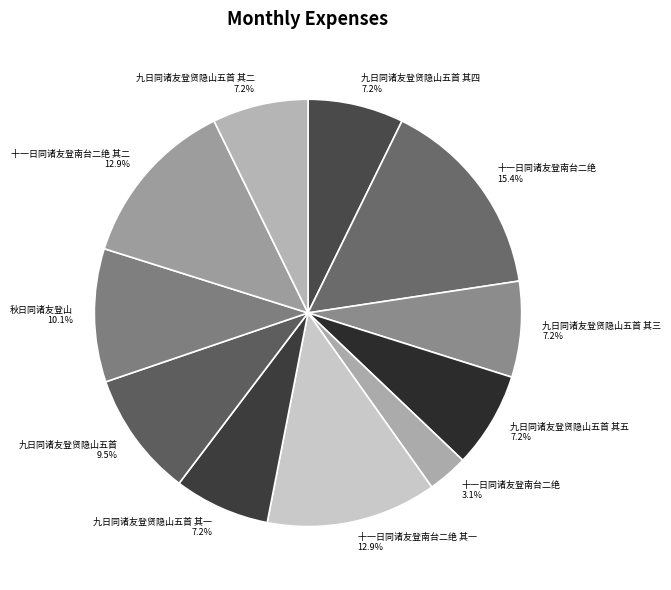

Which slice is the smallest?

十一日同诸友登南台二绝